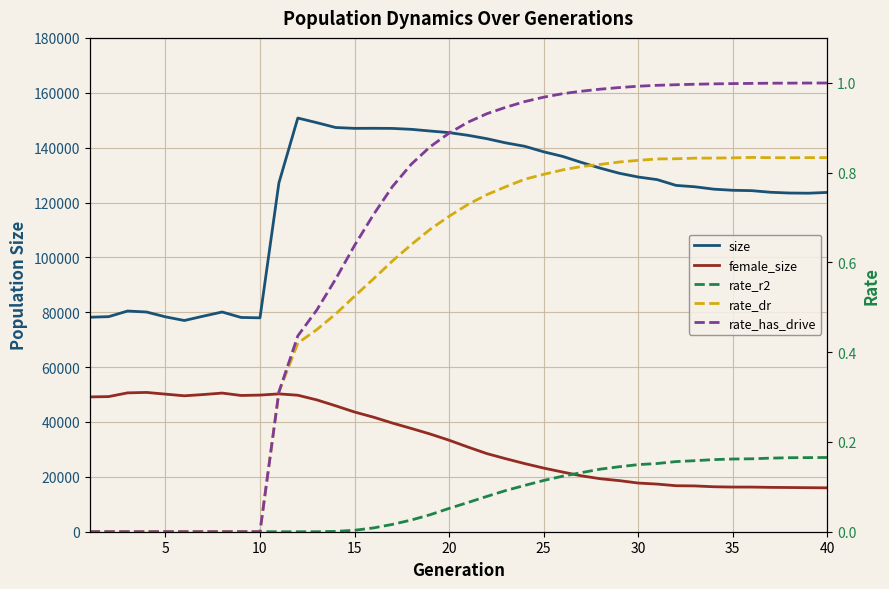

True or false: rate_dr has more than 0 points higher than both neighbors.

True